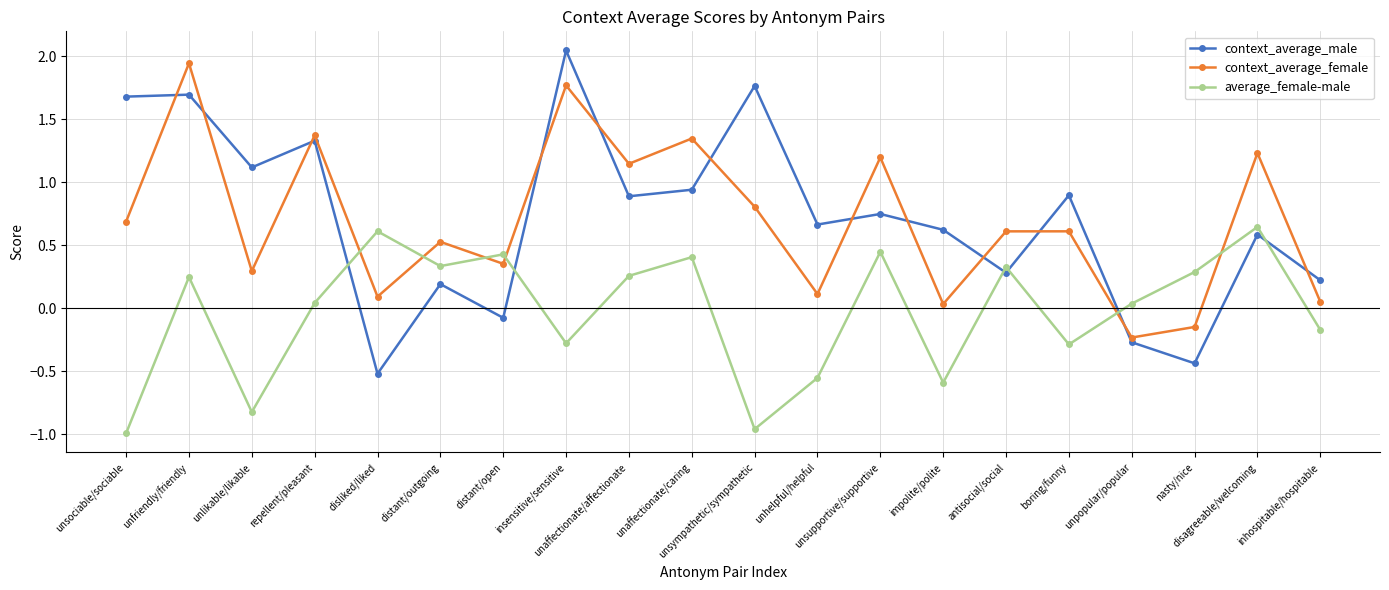

What is the difference between the maximum and second lowest values in the context_average_female series?

2.1